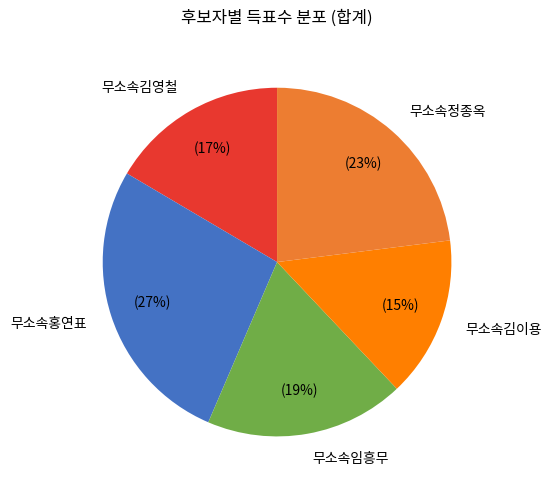

Which category has the biggest portion of the pie?

무소속홍연표